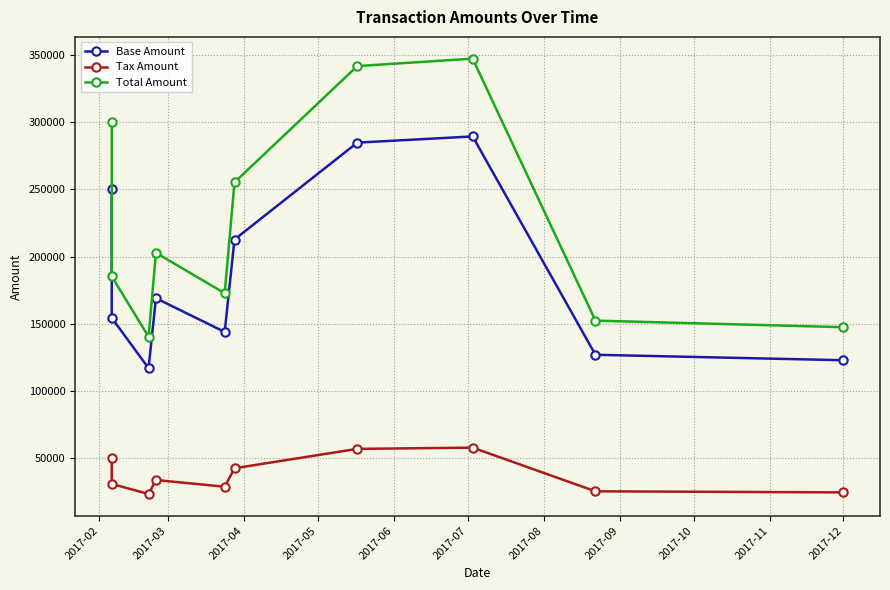

What are all the series names shown in the legend?

Base Amount, Tax Amount, Total Amount